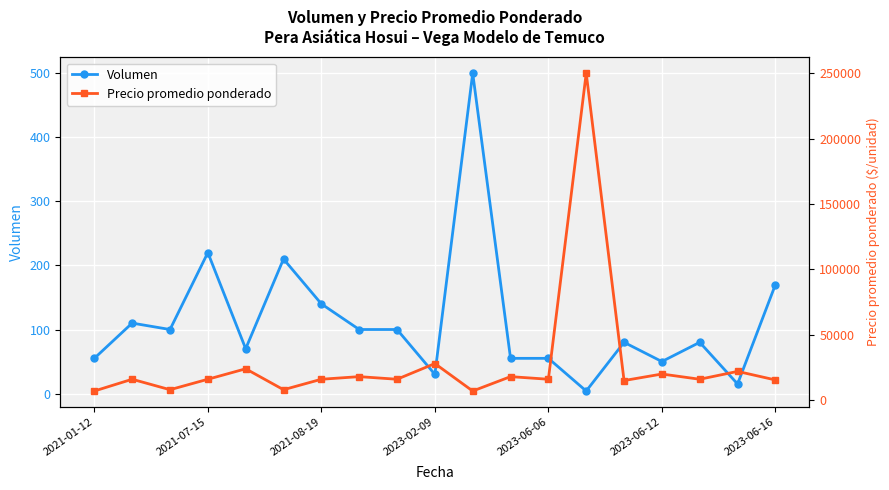

What are all the series names shown in the legend?

Volumen, Precio promedio ponderado